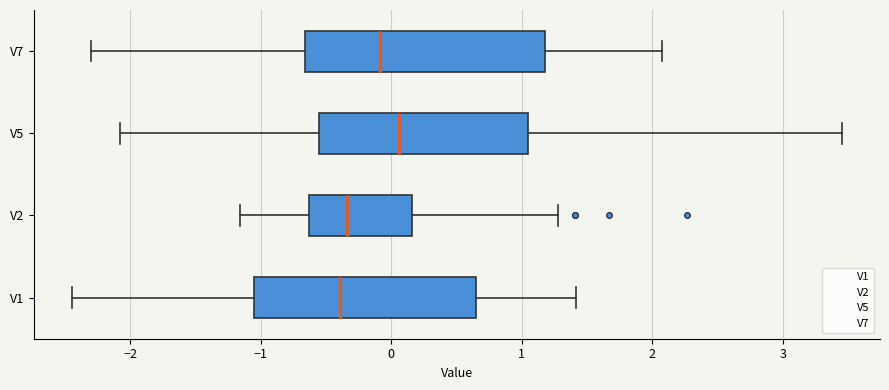

Reading bottom to top, transcribe this box plot: for each box, give where its median line is, the range the box spans, and where its two whiskers end, as read against the x-axis. The values are not printed on the chart, so give them approximately, as read against the axis.

V1: median -0.4, box -1.1 to 0.6, whiskers -2.4 to 1.4
V2: median -0.3, box -0.6 to 0.2, whiskers -1.2 to 1.3
V5: median 0.1, box -0.6 to 1.1, whiskers -2.1 to 3.5
V7: median -0.1, box -0.7 to 1.2, whiskers -2.3 to 2.1